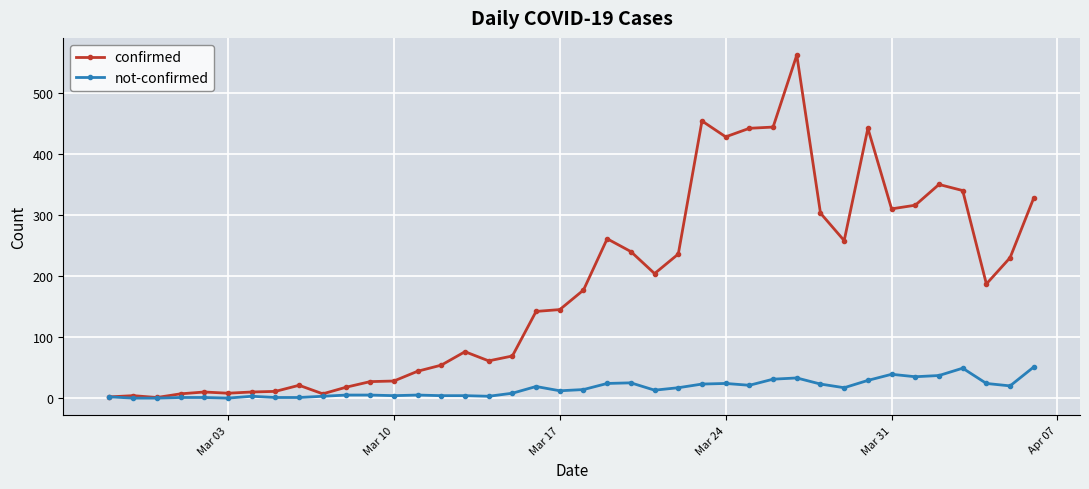

True or false: confirmed has more than 2 points higher than both neighbors.

True